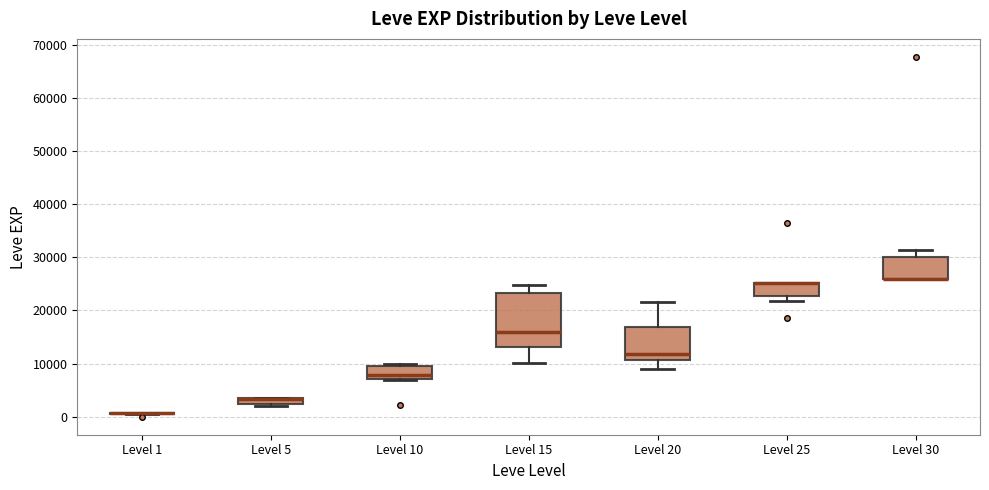

Where is the upper edge of the box for Level 25 on the y-axis? The values are not printed on the chart, so give them approximately, as read against the axis.

25000